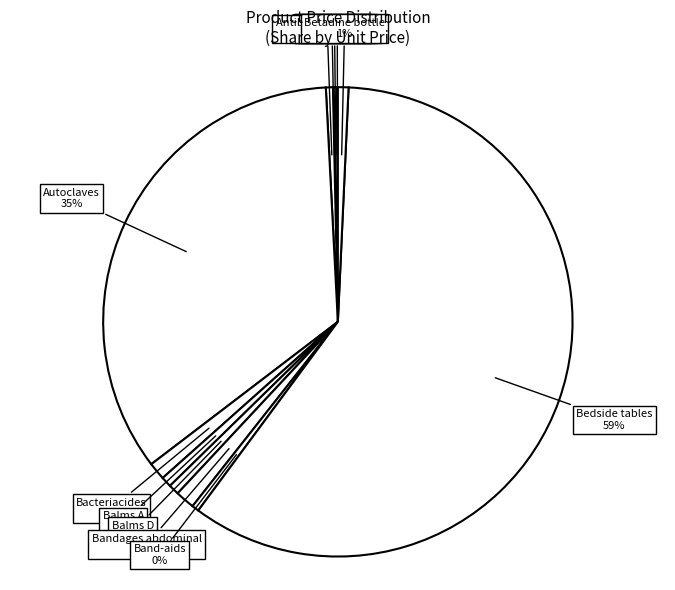

Is it true that Balms D 1% is 1% of the pie?

True